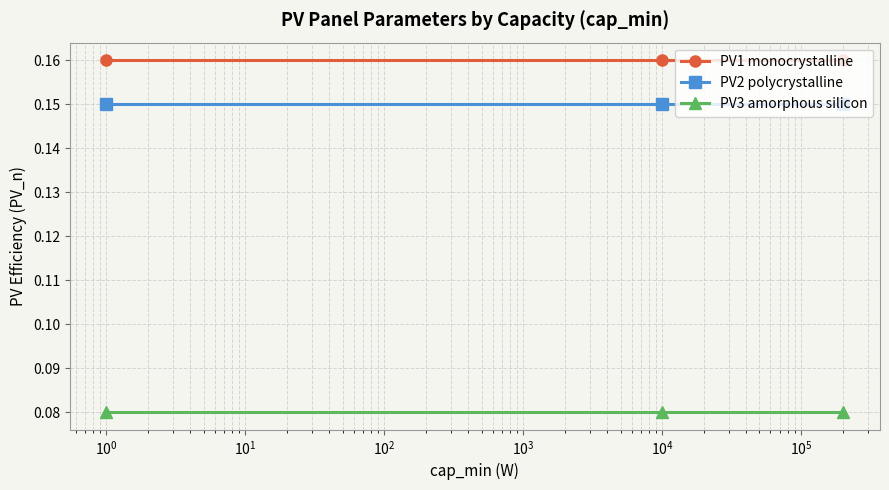

What is the sum of all PV1 monocrystalline values?

0.5